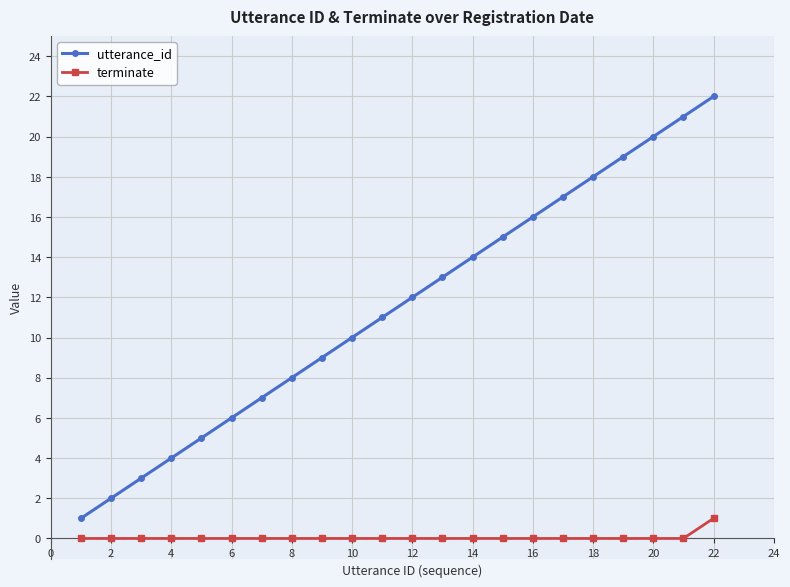

Is this an area chart (filled region under the line)?

No